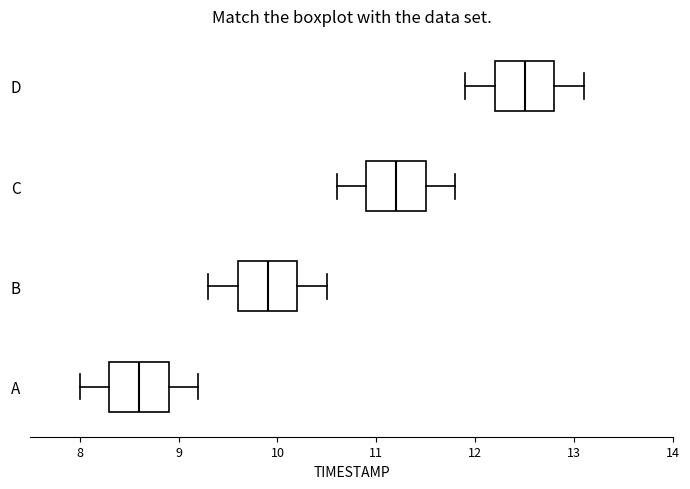

Where does the right whisker of the box for D end on the x-axis? The values are not printed on the chart, so give them approximately, as read against the axis.

13.1